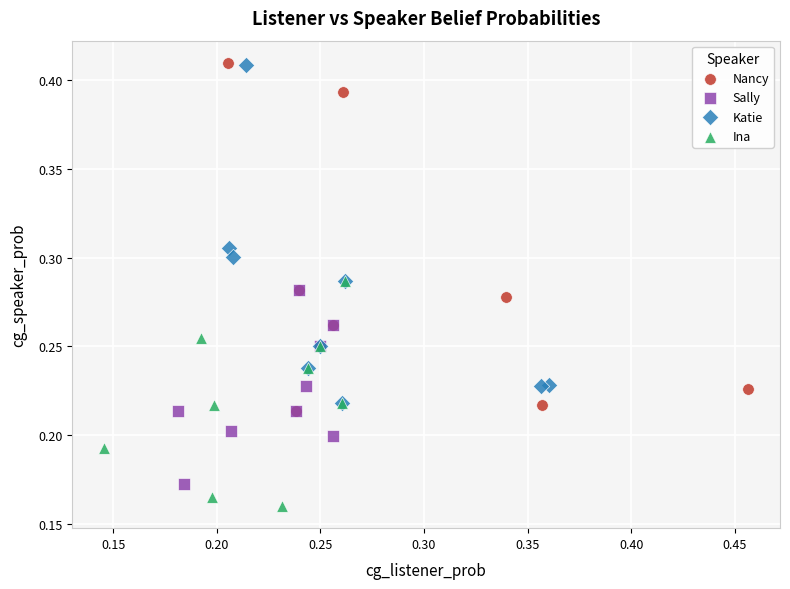

What are all the series names shown in the legend?

Nancy, Sally, Katie, Ina